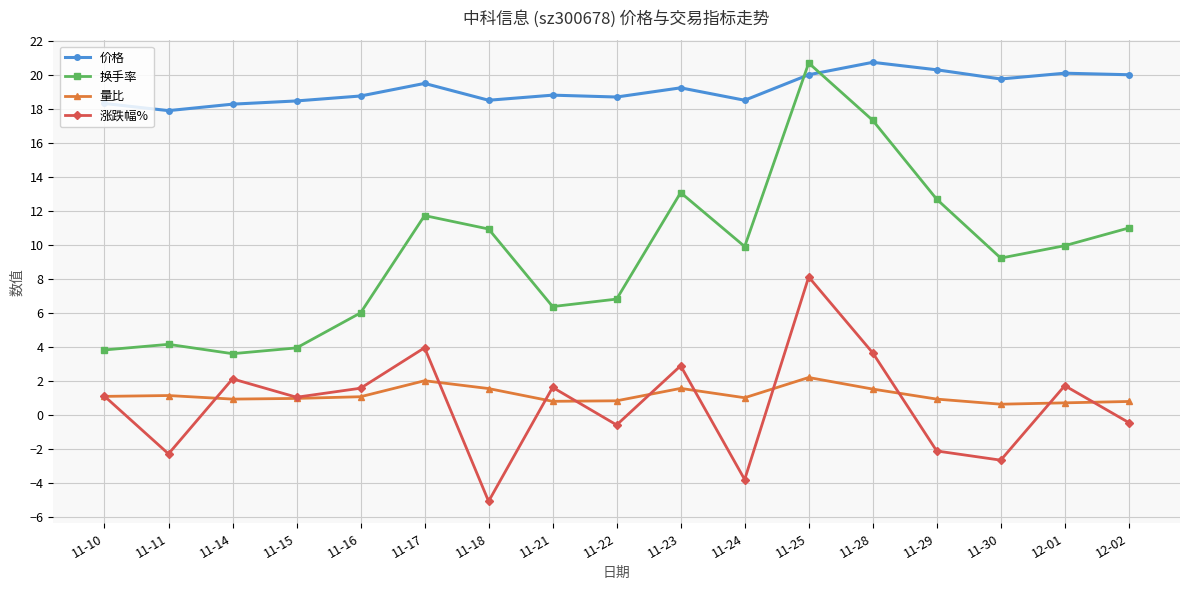

Read the 换手率 value at 11-25.

20.7